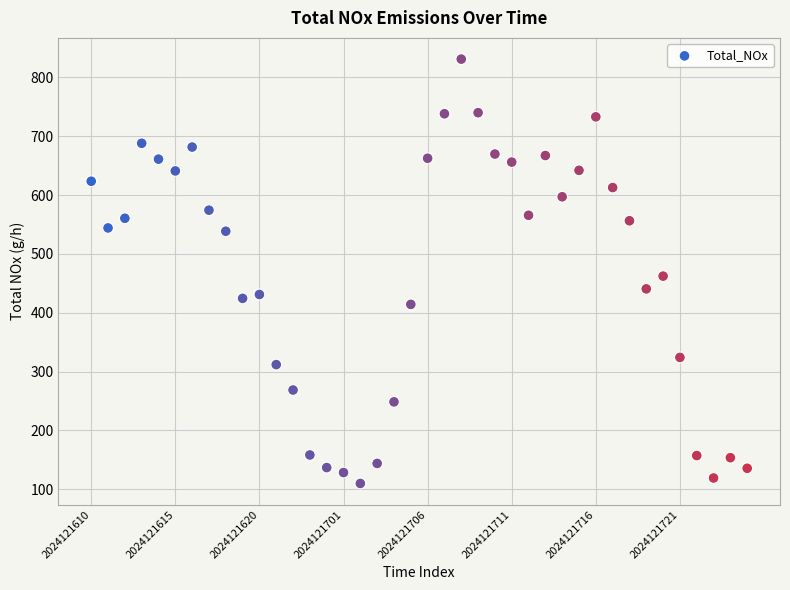

What is the range of Y values (max minus min)?

721.3